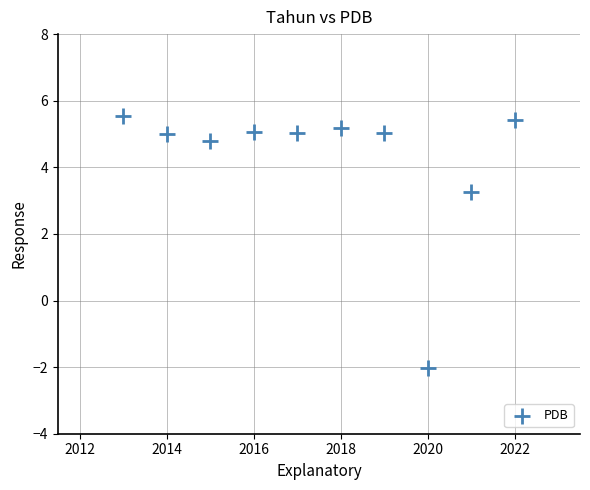

What is the range of Y values (max minus min)?

7.6